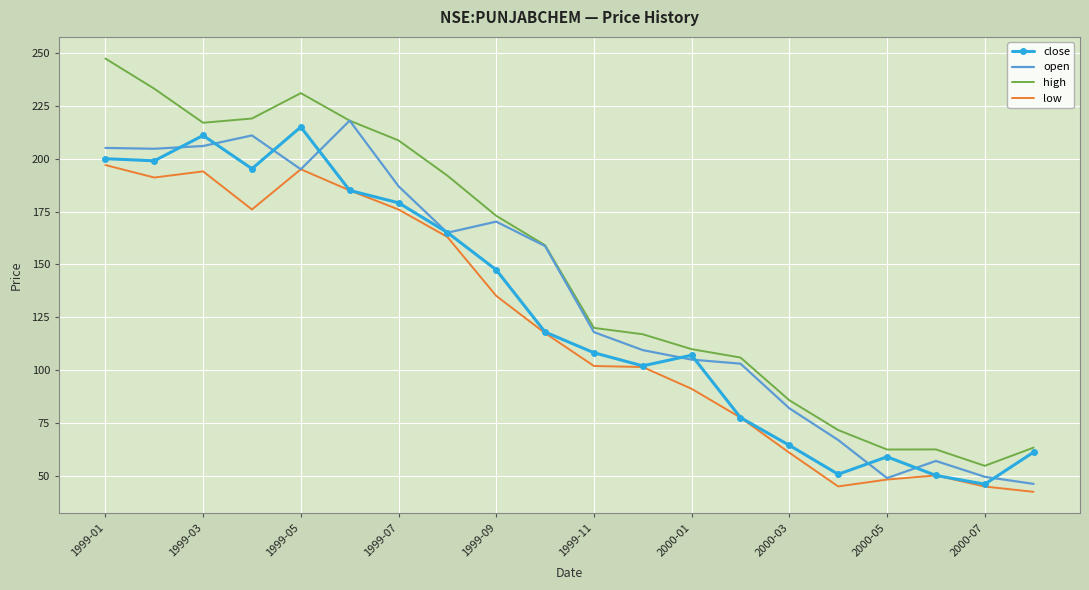

True or false: high and low cross at least once.

False